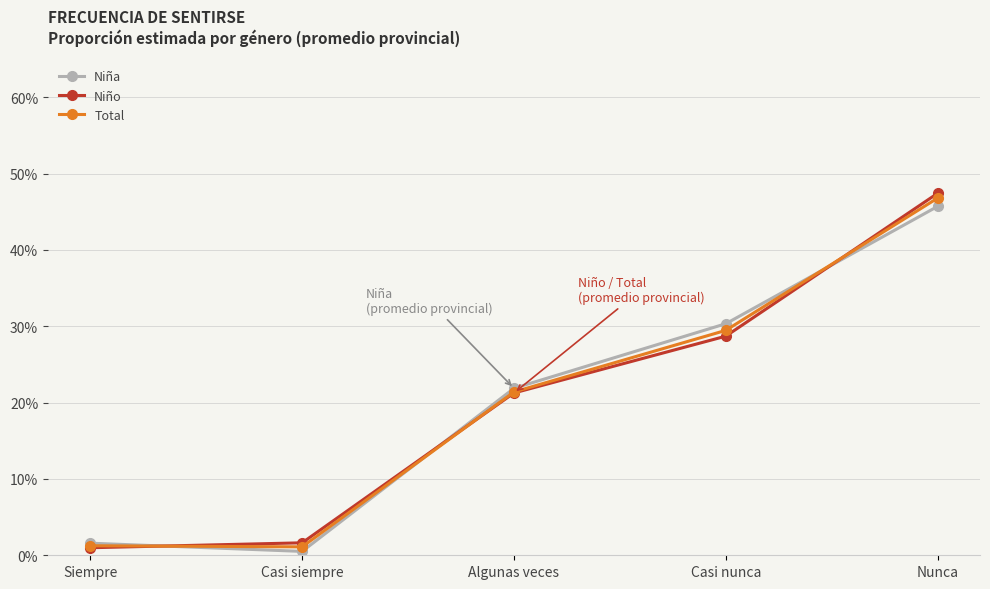

Where is Total nearest to the value 0?

Casi siempre